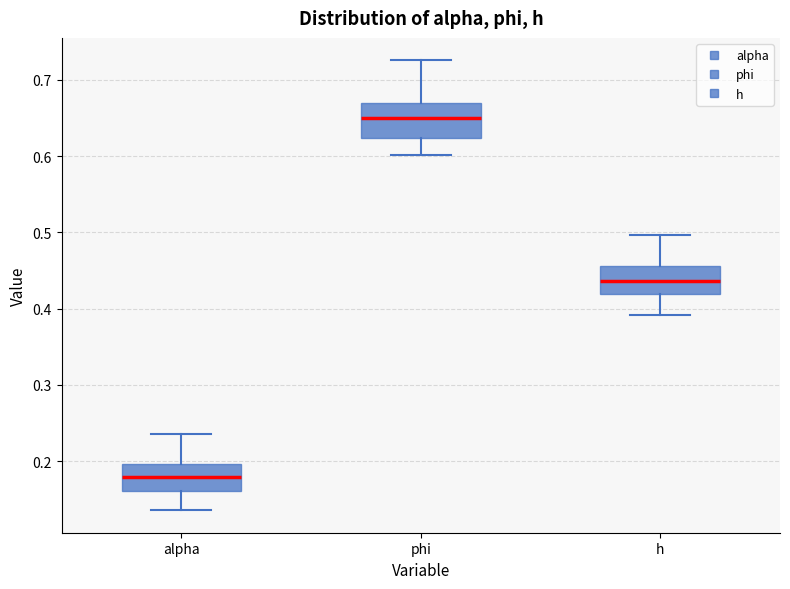

Reading left to right, transcribe this box plot: for each box, give where its median line is, the range the box spans, and where its two whiskers end, as read against the y-axis. The values are not printed on the chart, so give them approximately, as read against the axis.

alpha: median 0.18, box 0.16 to 0.20, whiskers 0.14 to 0.24
phi: median 0.65, box 0.62 to 0.67, whiskers 0.60 to 0.73
h: median 0.44, box 0.42 to 0.46, whiskers 0.39 to 0.50